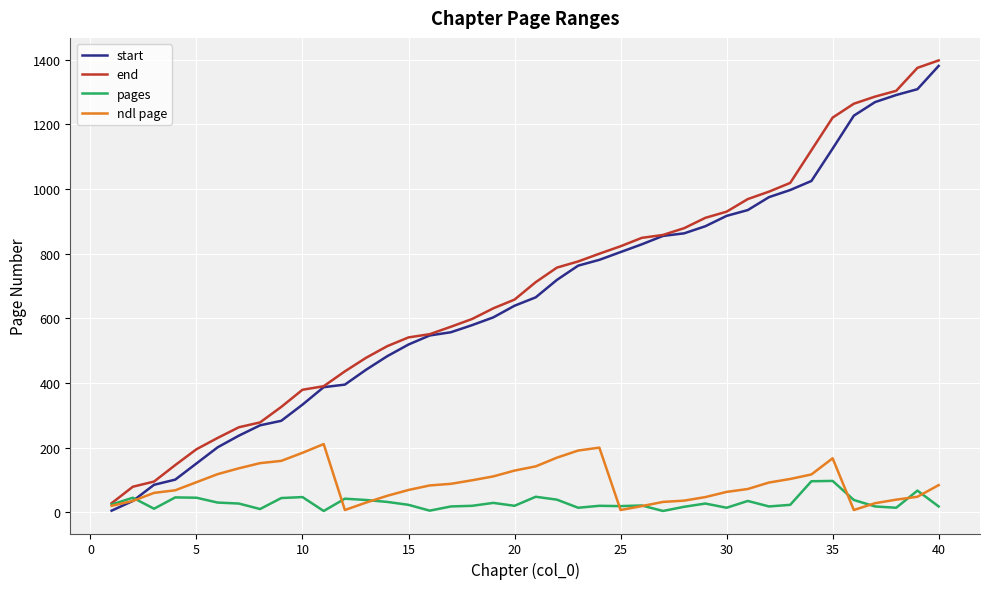

What is the maximum value for end?

1398